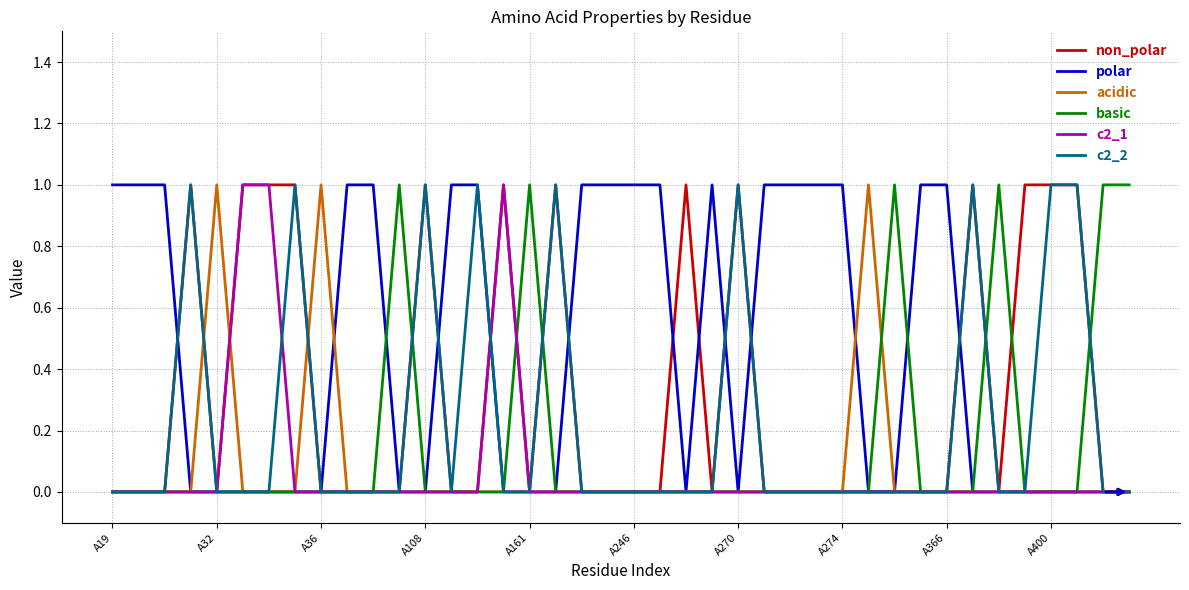

Reading left to right, extract all data points from this chart.

non_polar: 0	0	0	1	0	1	1	1	0	0	0	0	1	0	0	1	0	1	0	0	0	0	1	0	1	0	0	0	0	0	0	0	0	1	0	1	1	1	0	0
polar: 1	1	1	0	0	0	0	0	0	1	1	0	0	1	1	0	0	0	1	1	1	1	0	1	0	1	1	1	1	0	0	1	1	0	0	0	0	0	0	0
acidic: 0	0	0	0	1	0	0	0	1	0	0	0	0	0	0	0	0	0	0	0	0	0	0	0	0	0	0	0	0	1	0	0	0	0	0	0	0	0	0	0
basic: 0	0	0	0	0	0	0	0	0	0	0	1	0	0	0	0	1	0	0	0	0	0	0	0	0	0	0	0	0	0	1	0	0	0	1	0	0	0	1	1
c2_1: 0	0	0	0	0	1	1	0	0	0	0	0	0	0	0	1	0	0	0	0	0	0	0	0	0	0	0	0	0	0	0	0	0	0	0	0	0	0	0	0
c2_2: 0	0	0	1	0	0	0	1	0	0	0	0	1	0	1	0	0	1	0	0	0	0	0	0	1	0	0	0	0	0	0	0	0	1	0	0	1	1	0	0